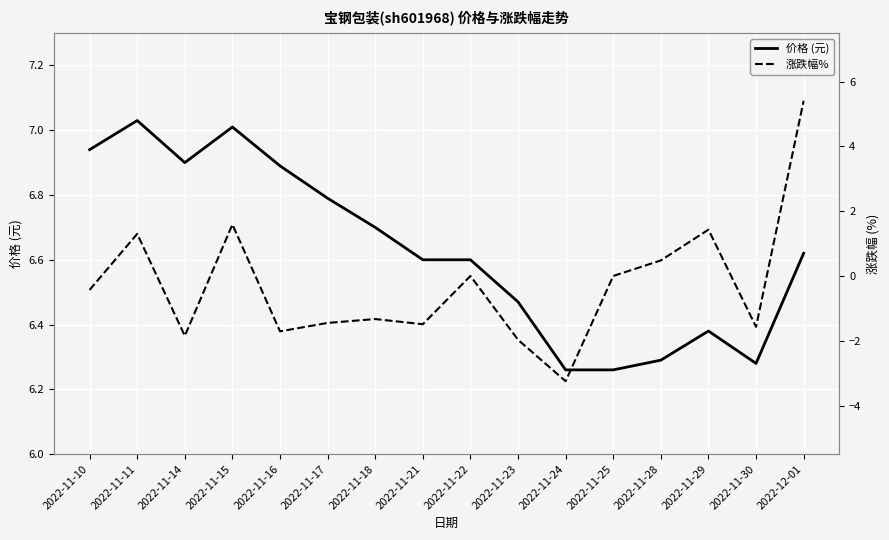

What position from the left is 2022-11-21?

8